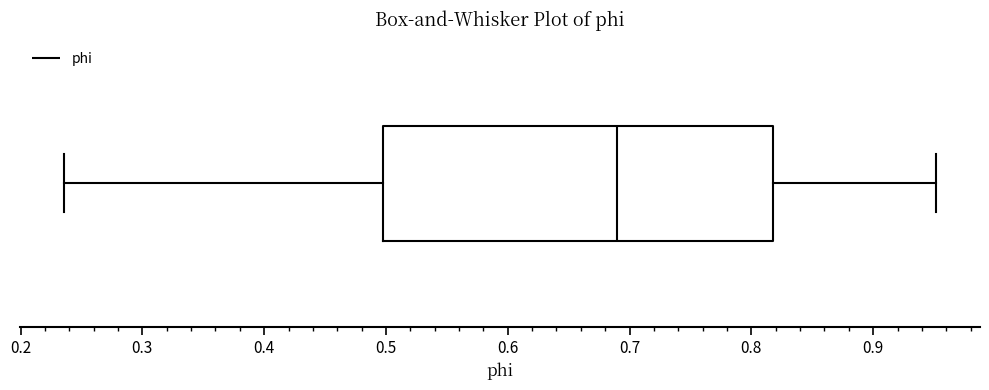

Where does the left whisker of the box end on the x-axis? The values are not printed on the chart, so give them approximately, as read against the axis.

0.24